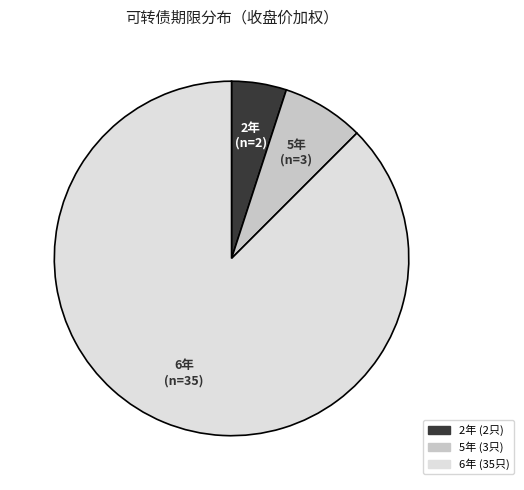

Does any single category account for the majority?

Yes